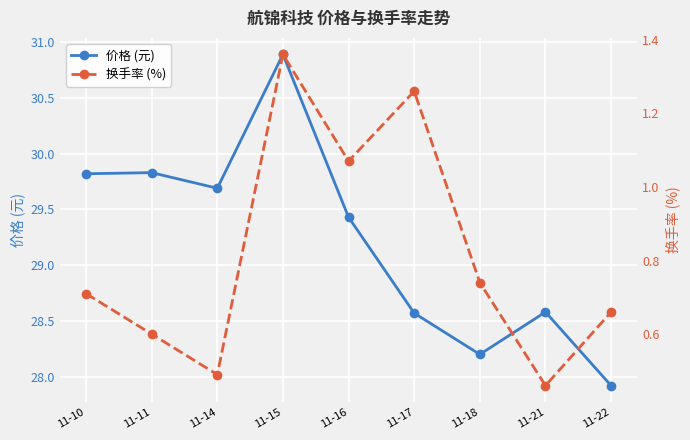

What is the difference between the 换手率 (%) values at 11-16 and 11-11?

0.5